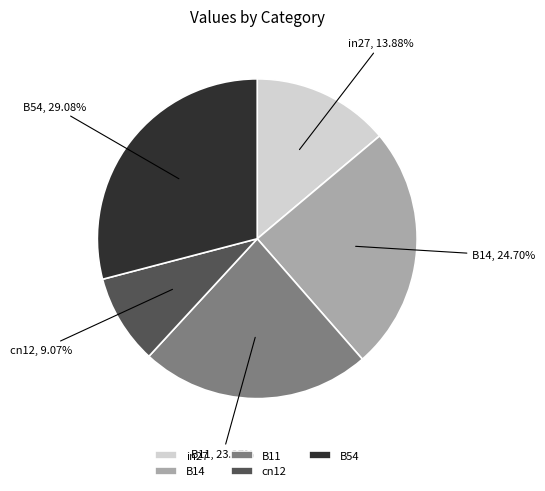

To the nearest percent, what percentage of the pie is B14?

25%